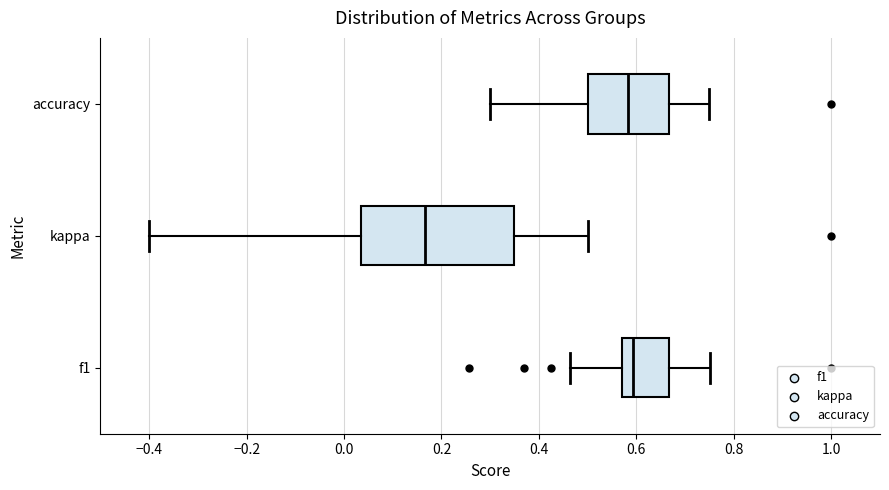

Where does the right whisker of the box for f1 end on the x-axis? The values are not printed on the chart, so give them approximately, as read against the axis.

0.76